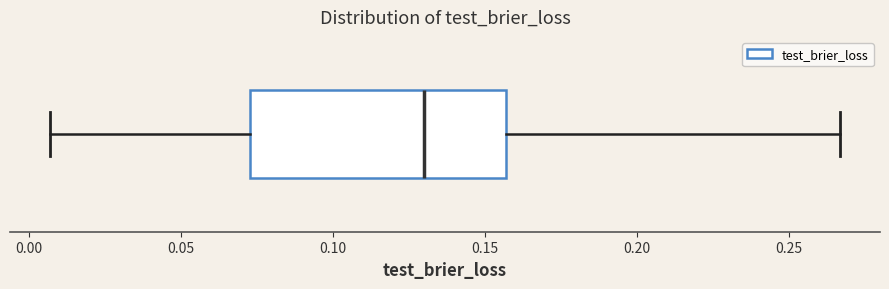

Where does the median line of the box sit on the x-axis? The values are not printed on the chart, so give them approximately, as read against the axis.

0.130